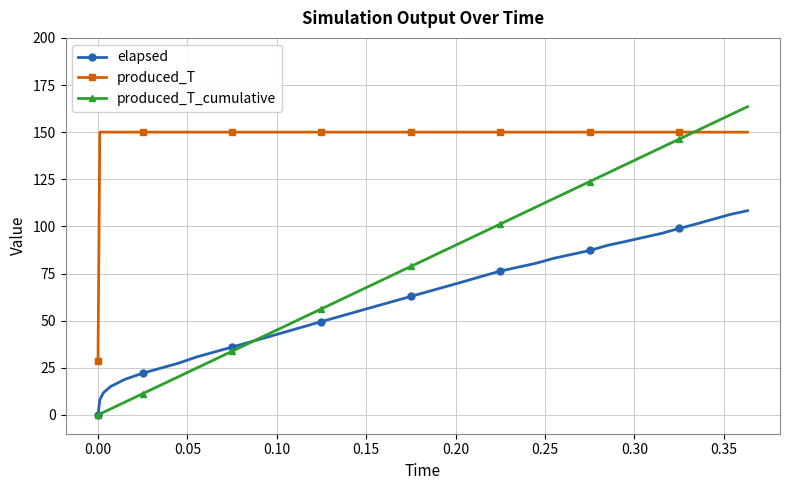

True or false: produced_T_cumulative and elapsed cross at least once.

True